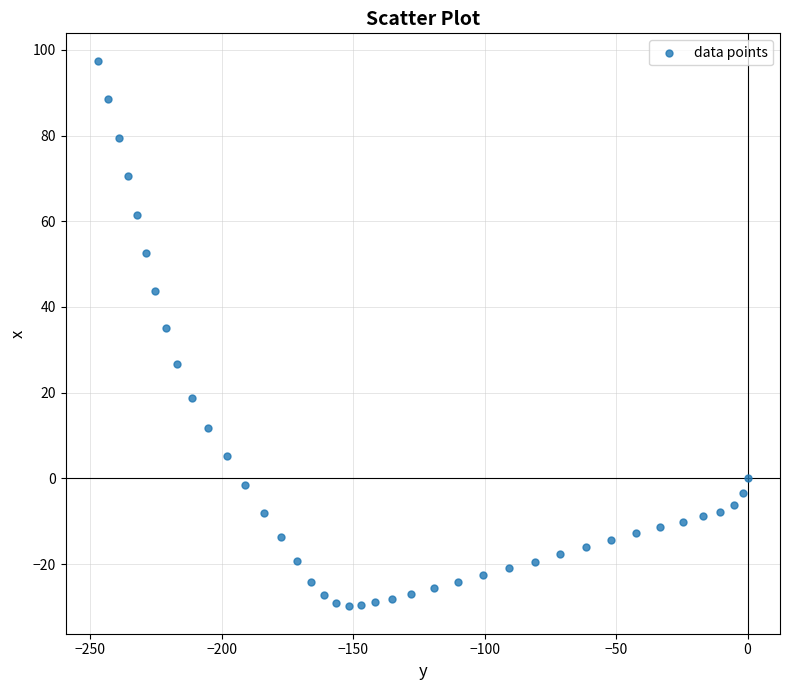

What is the range of X values (max minus min)?

247.1